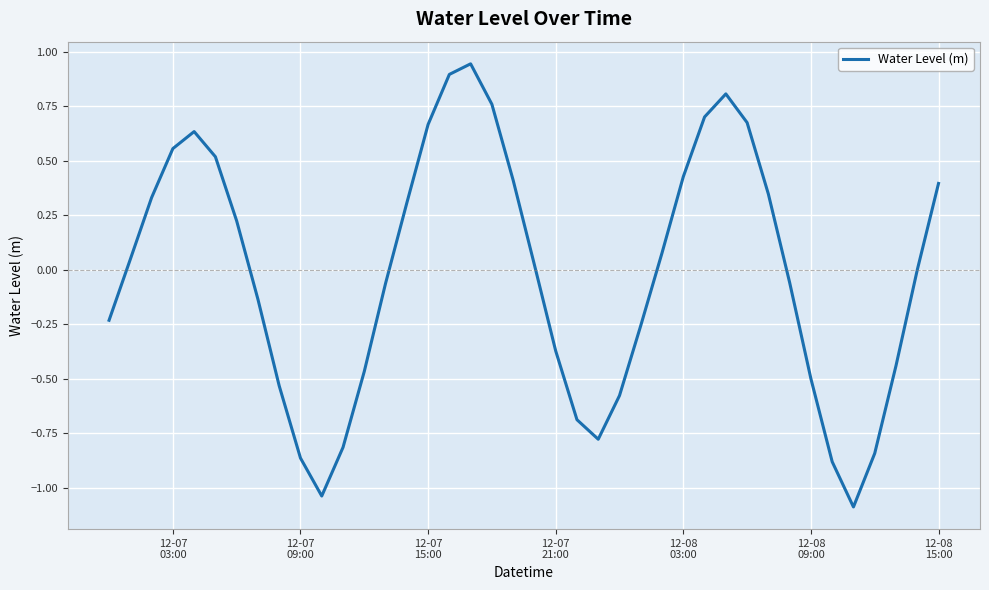

What is the smallest value displayed?

-1.1